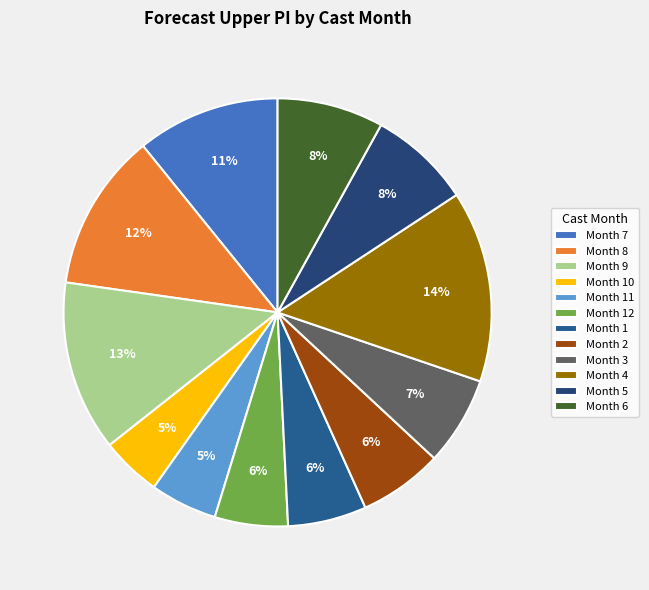

To the nearest percent, what is the average slice percentage?

8%